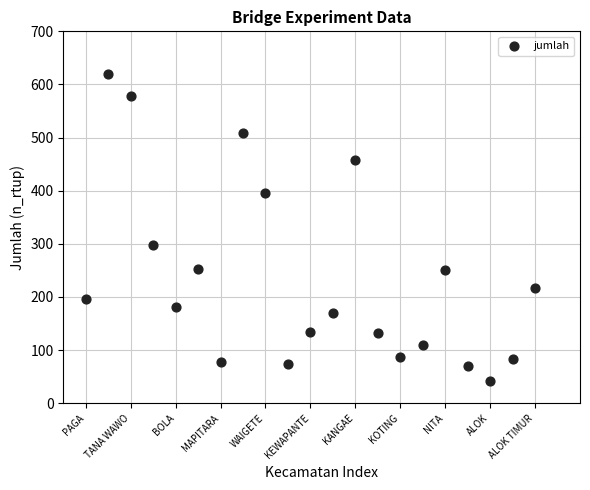

What Y value in the scatter plot is closest to 330?

298